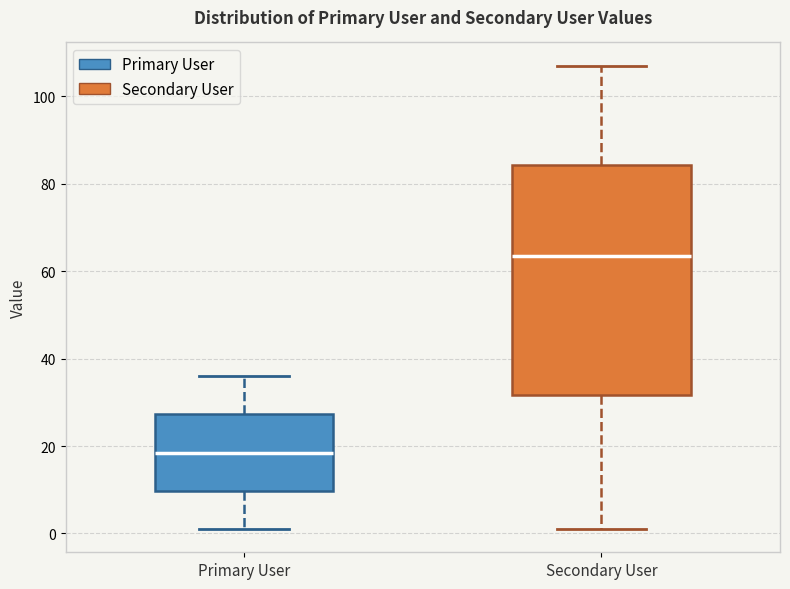

Reading left to right, transcribe this box plot: for each box, give where its median line is, the range the box spans, and where its two whiskers end, as read against the y-axis. The values are not printed on the chart, so give them approximately, as read against the axis.

Primary User: median 18, box 10 to 28, whiskers 2 to 36
Secondary User: median 64, box 32 to 84, whiskers 2 to 108